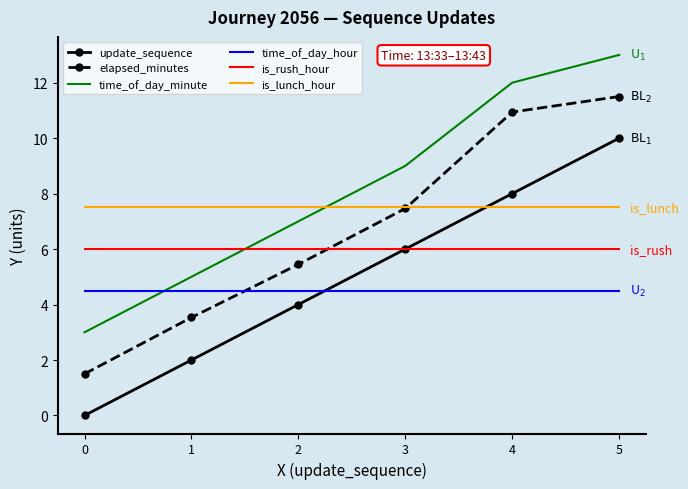

List the series in order of their peak value, lowest first.

time_of_day_hour, is_rush_hour, is_lunch_hour, update_sequence, elapsed_minutes, time_of_day_minute